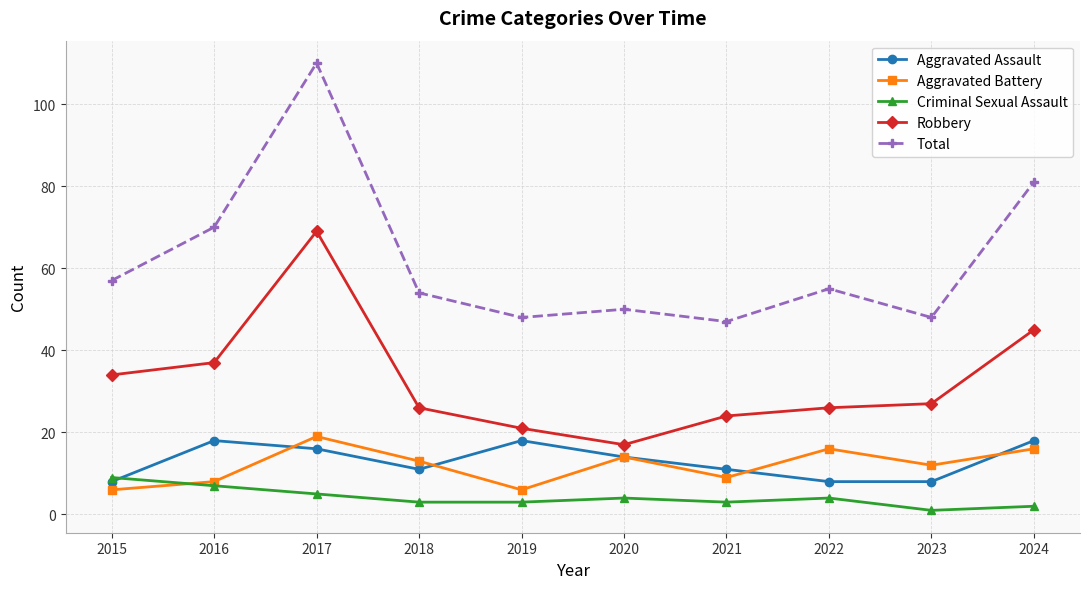

True or false: Aggravated Assault has a value of 18 at 2019.

True